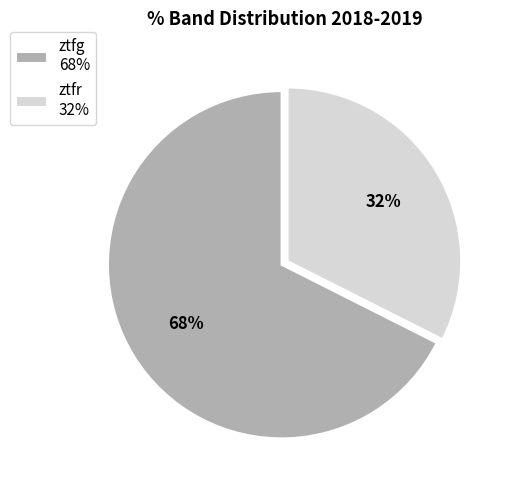

Do ztfg and ztfr together represent more than half of the pie?

Yes